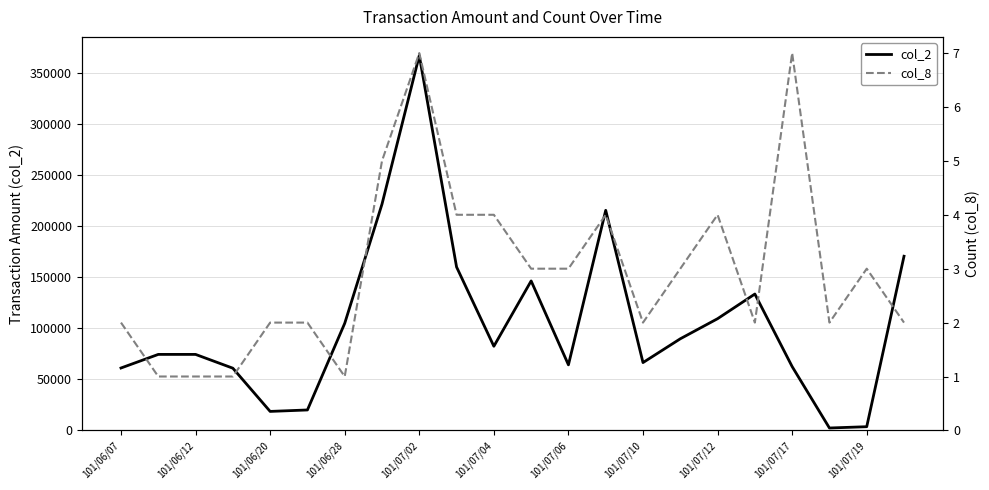

Which series has the largest total across all categories?

col_2